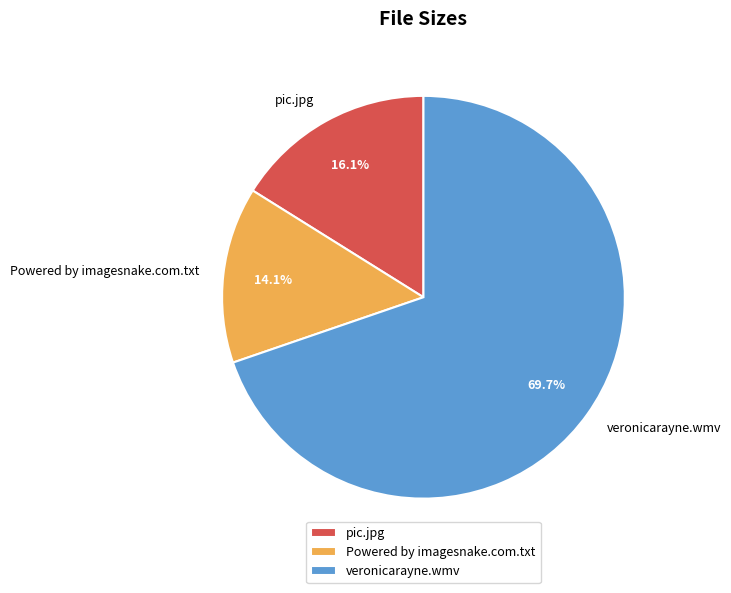

Rank the categories by value from lowest to highest.

Powered by imagesnake.com.txt, pic.jpg, veronicarayne.wmv